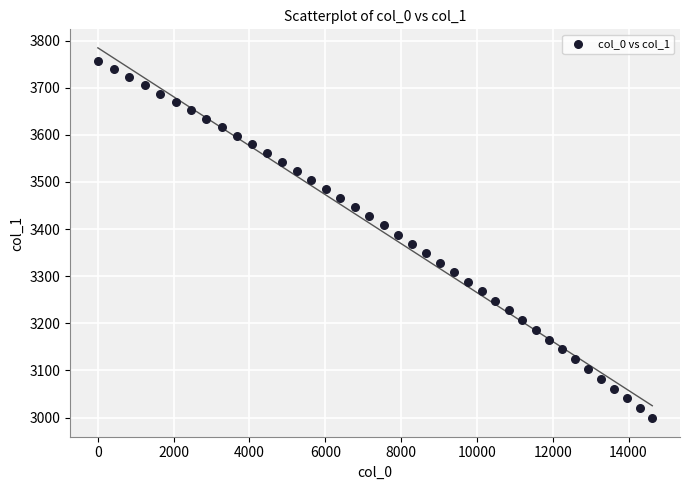

What is the range of X values (max minus min)?

14625.1